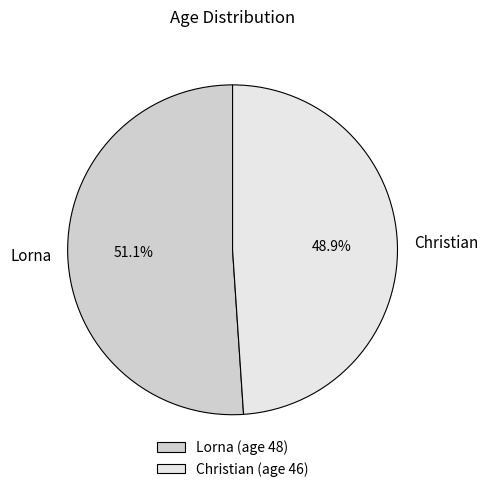

Count the number of slices in the pie.

2